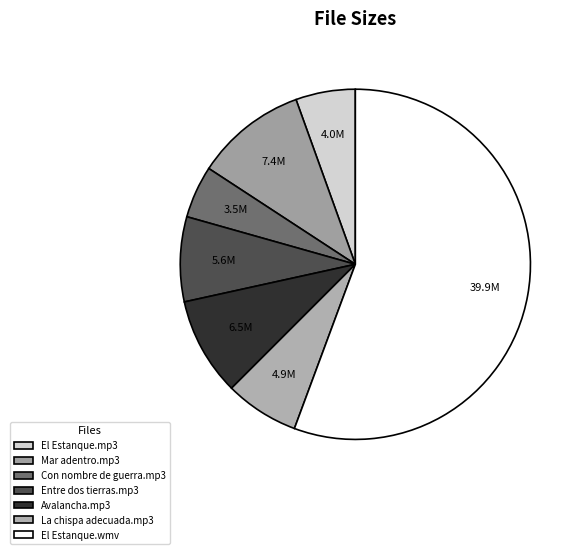

Rank the categories by value from lowest to highest.

Con nombre de guerra.mp3, El Estanque.mp3, La chispa adecuada.mp3, Entre dos tierras.mp3, Avalancha.mp3, Mar adentro.mp3, El Estanque.wmv